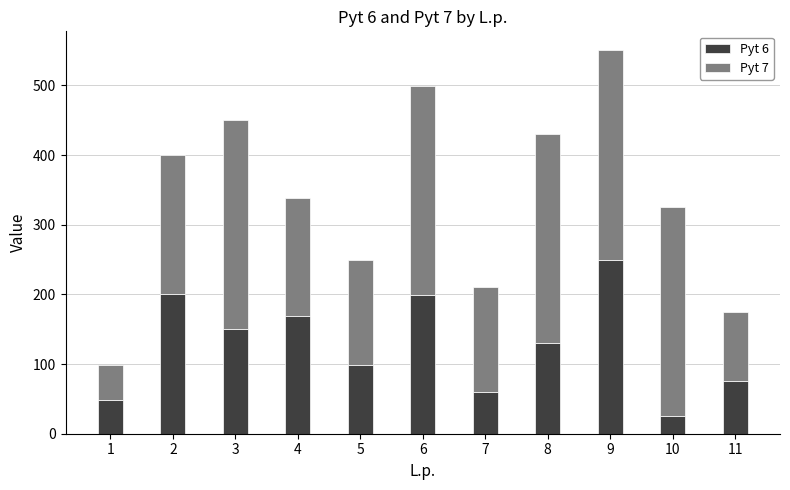

What is the total value across all series at 2?

400